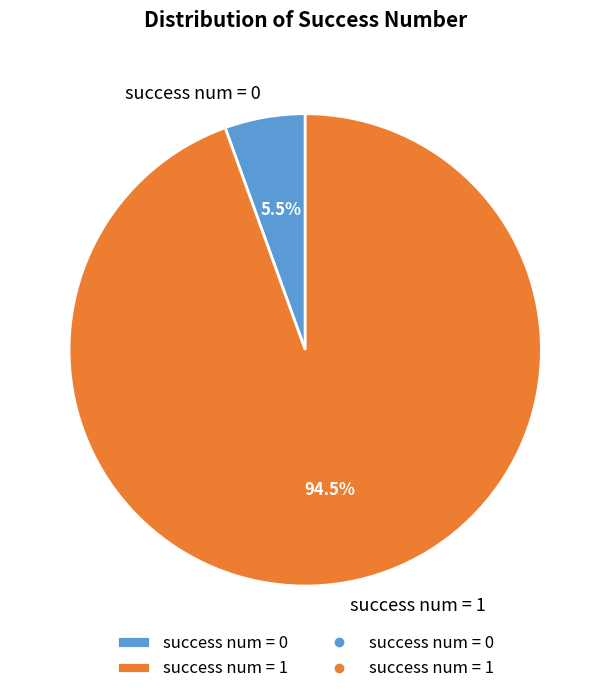

How much of the chart is everything except success num = 0?

94.5%